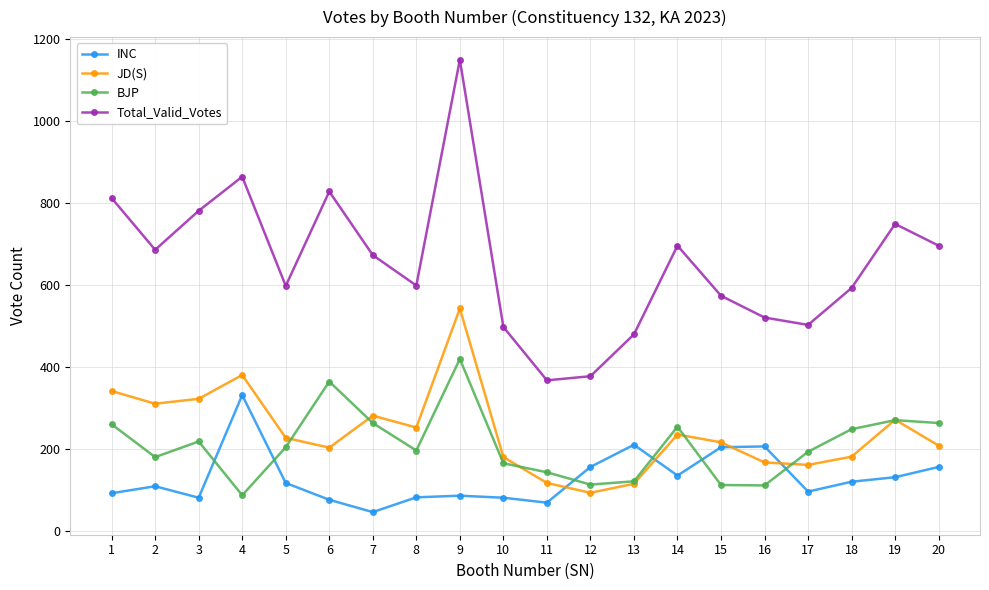

True or false: Total_Valid_Votes and JD(S) intersect in this chart.

False